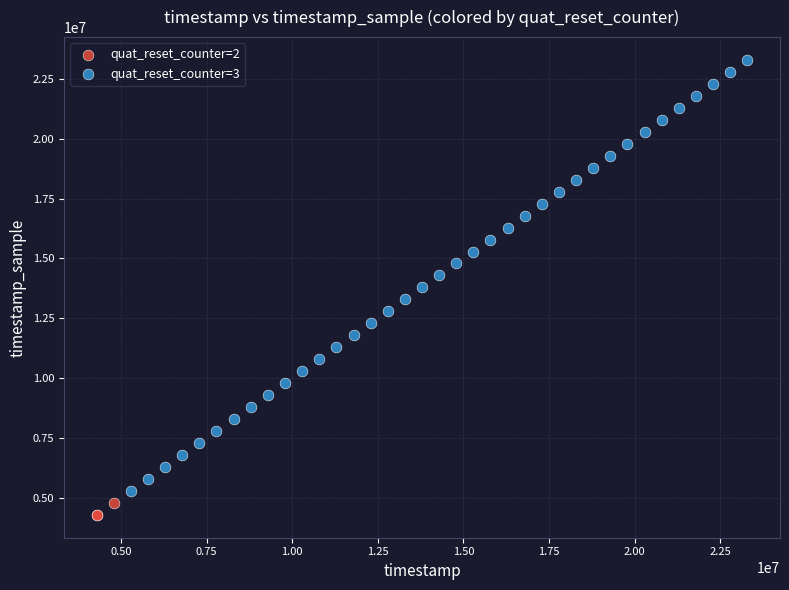

What are all the series names shown in the legend?

quat_reset_counter=2, quat_reset_counter=3